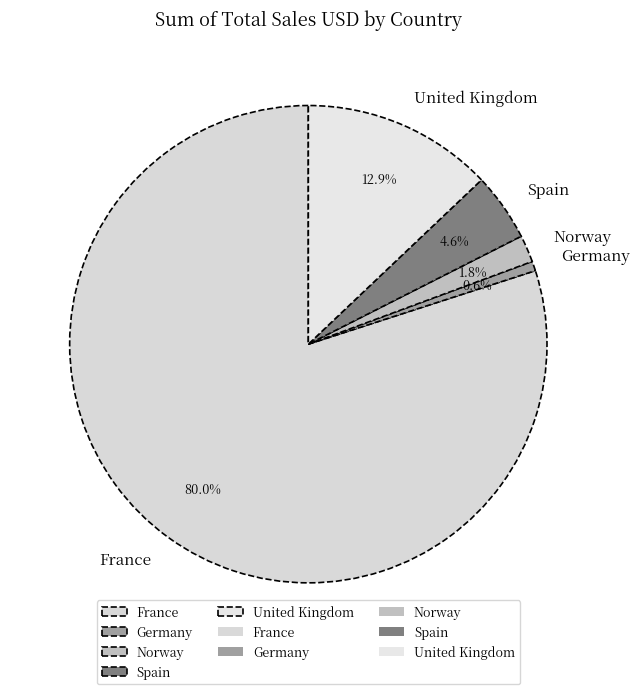

What percentage is the Norway slice, to the nearest percent?

2%